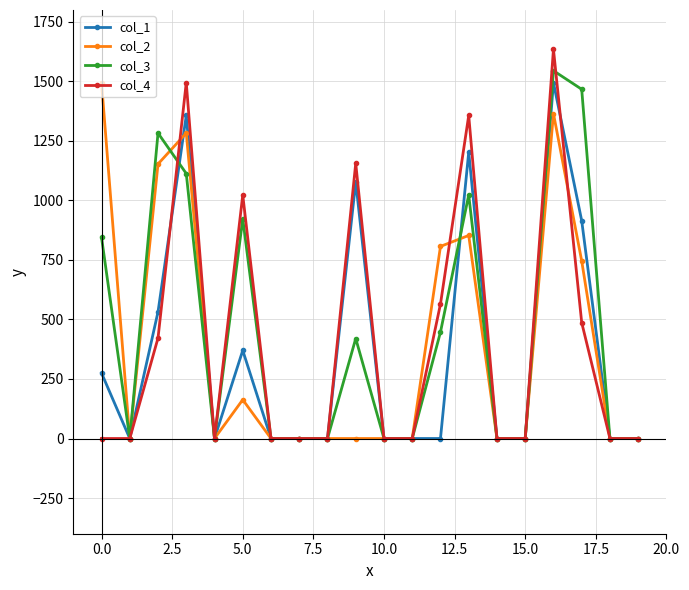

How many lines are shown in the chart?

4